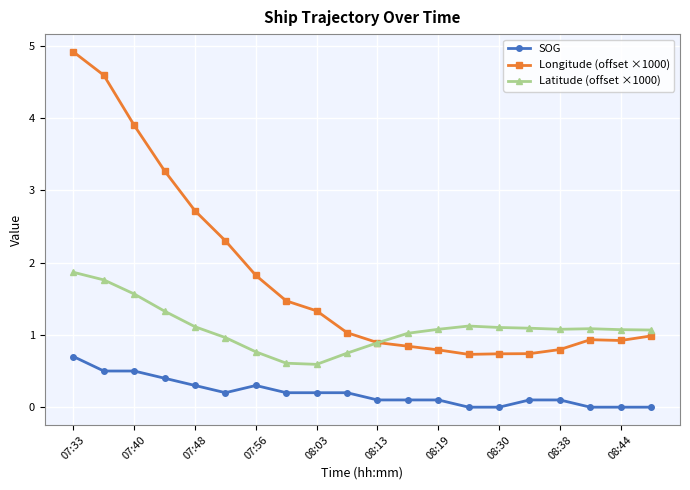

Does the chart display data point markers on the line(s)?

Yes